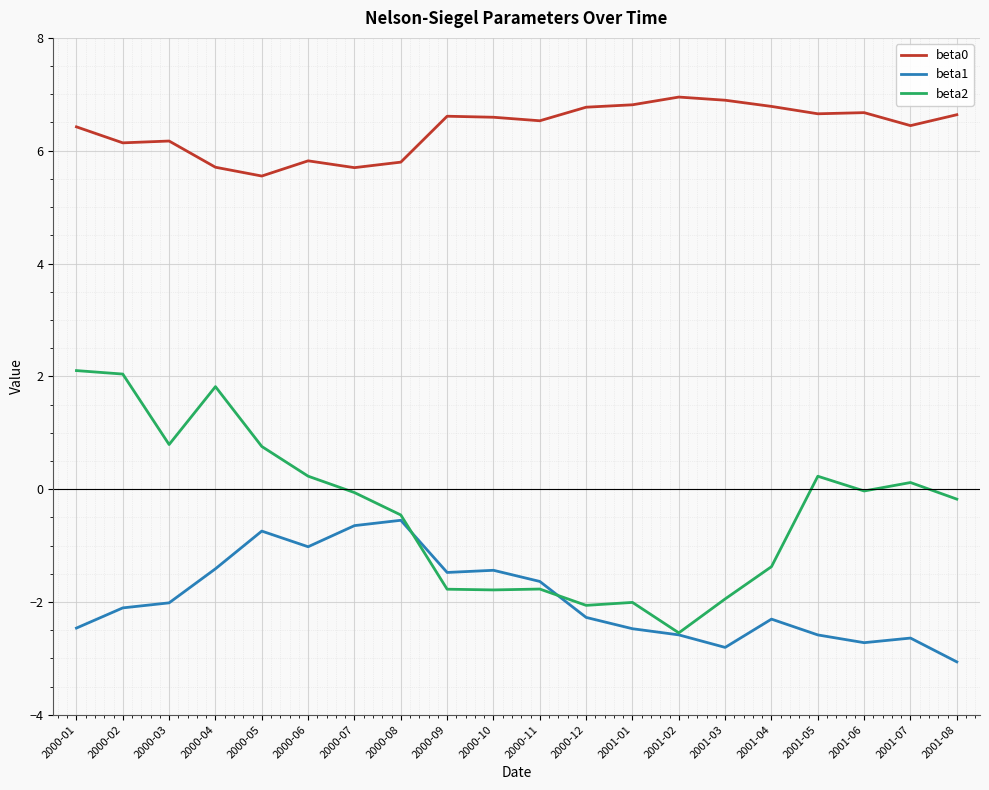

What is the sum of all beta1 values?

-39.0